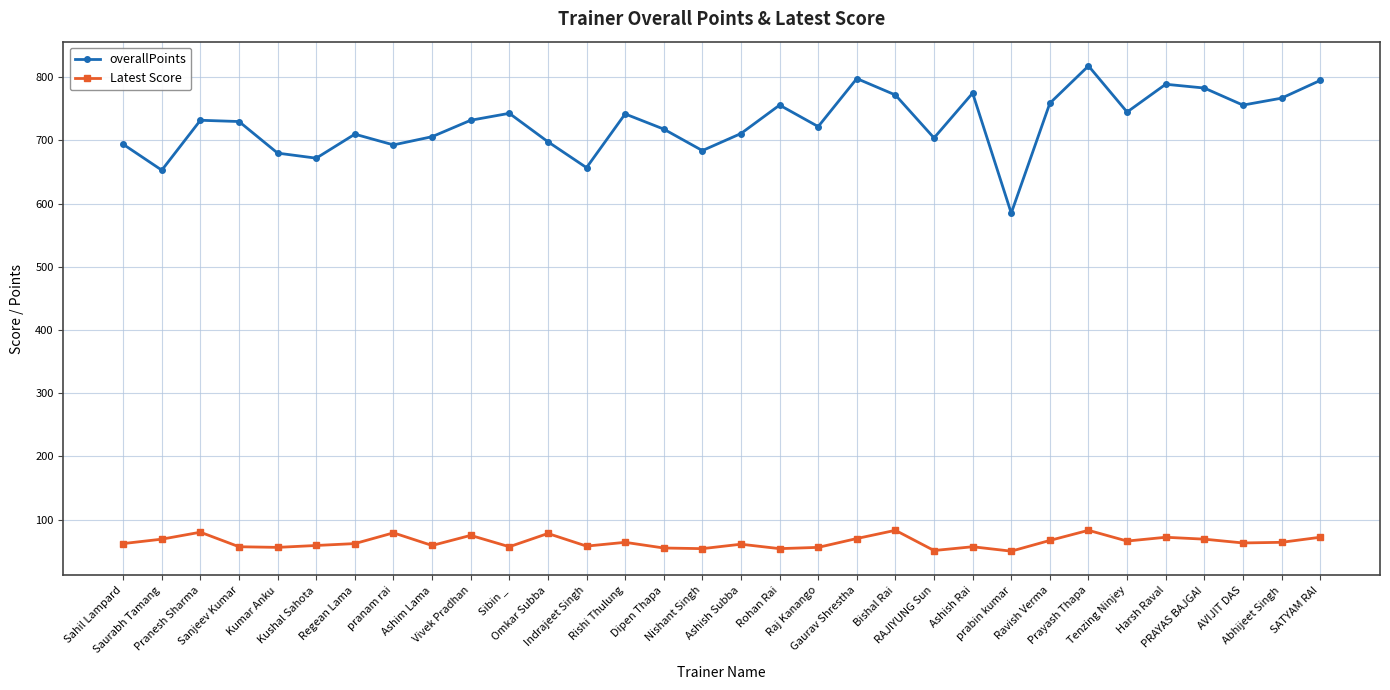

True or false: Latest Score and overallPoints intersect in this chart.

False